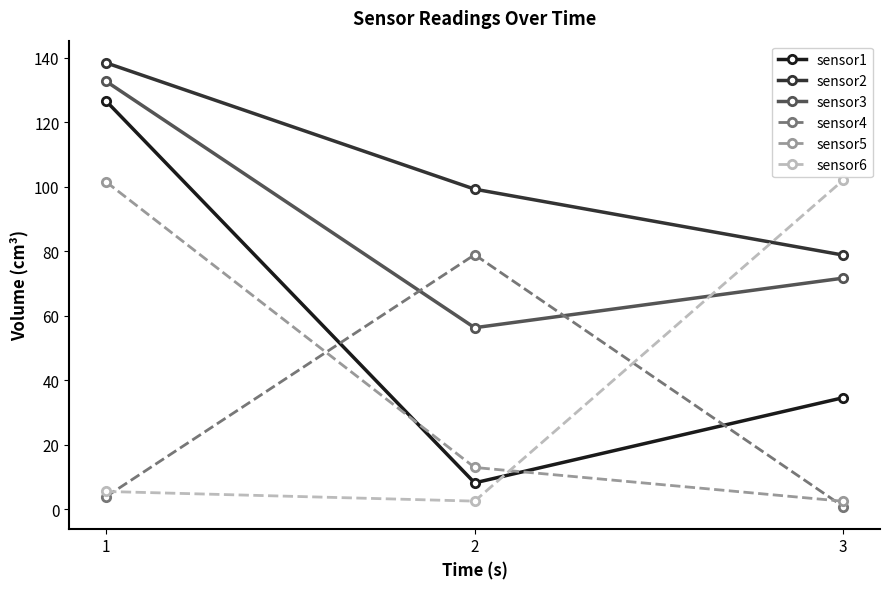

What is the difference between the sensor1 values at 3 and 1?

92.0